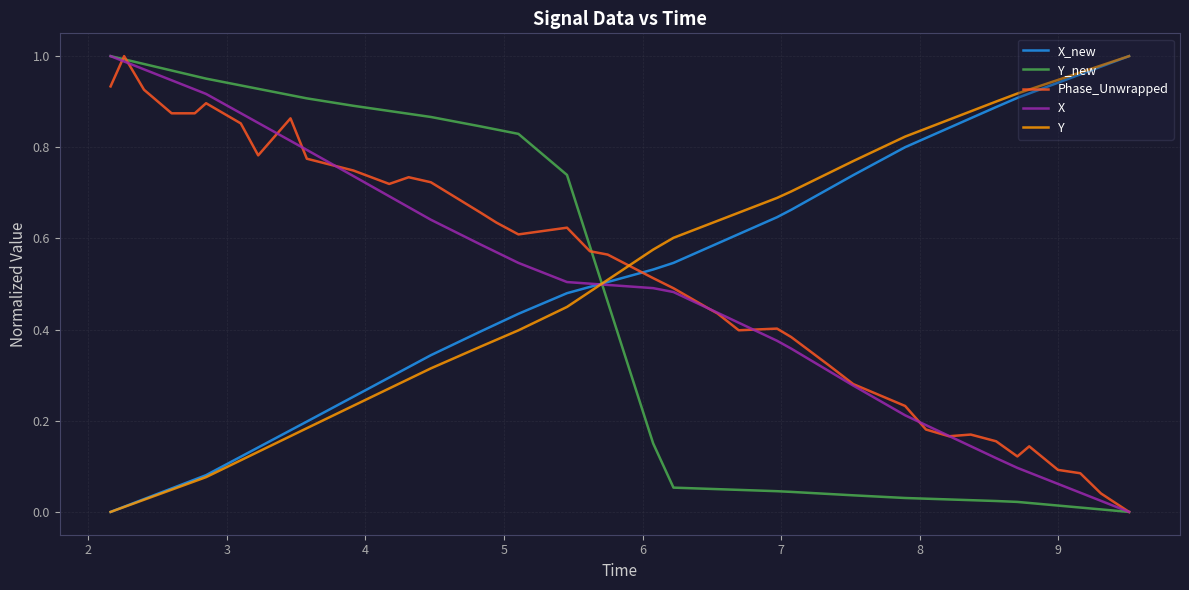

After their last crossing, which series has the higher values: Y_new or X_new?

X_new